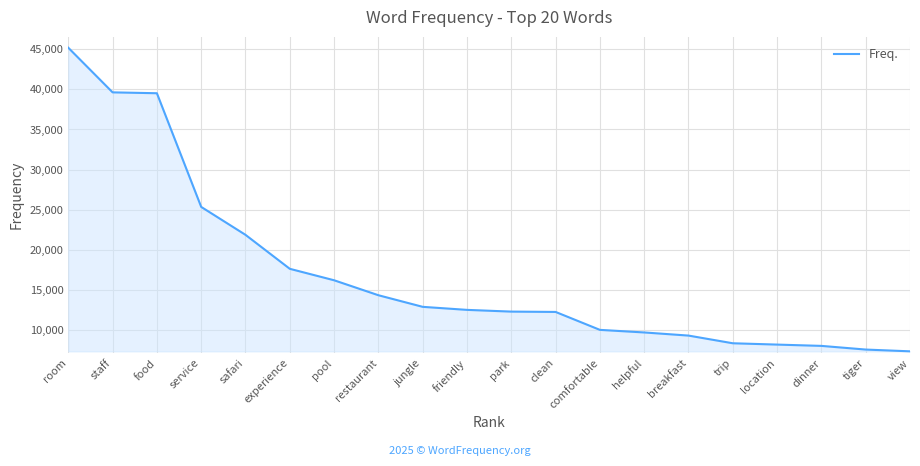

What is the smallest value displayed?

7288